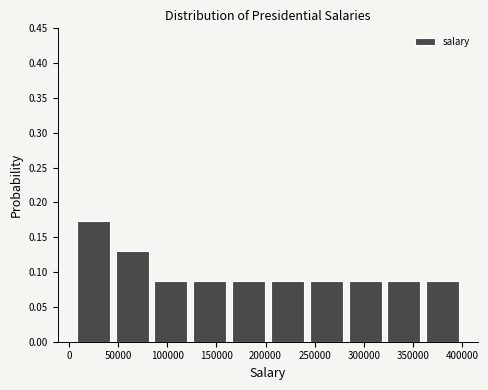

How tall is the bar that spans 360500 to 400000 on the x-axis? Neither the bar edges nor the heights are printed on the chart, so give them approximately, as read against the axes.

0.085